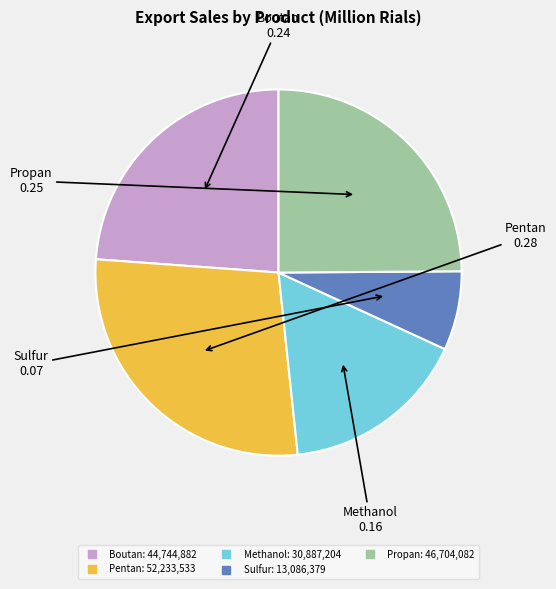

Is there a majority slice in this chart?

No